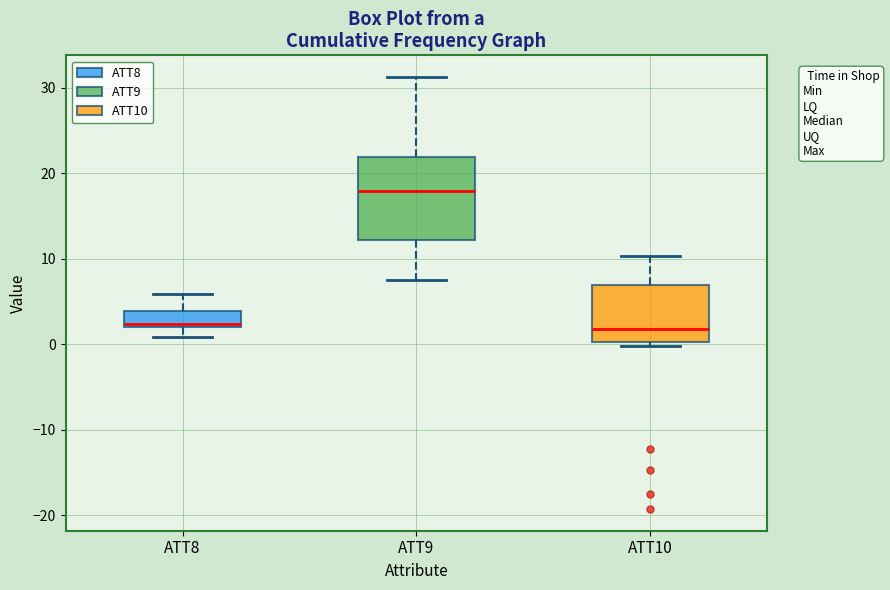

Which box has the highest median line?

ATT9